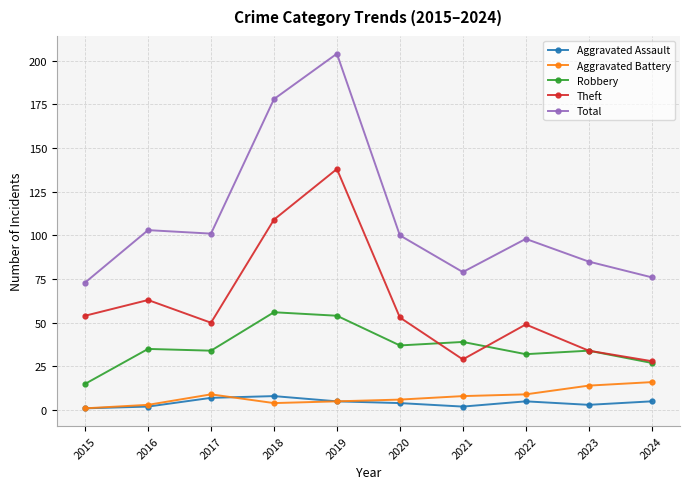

At how many categories does at least one series exceed 122?

2